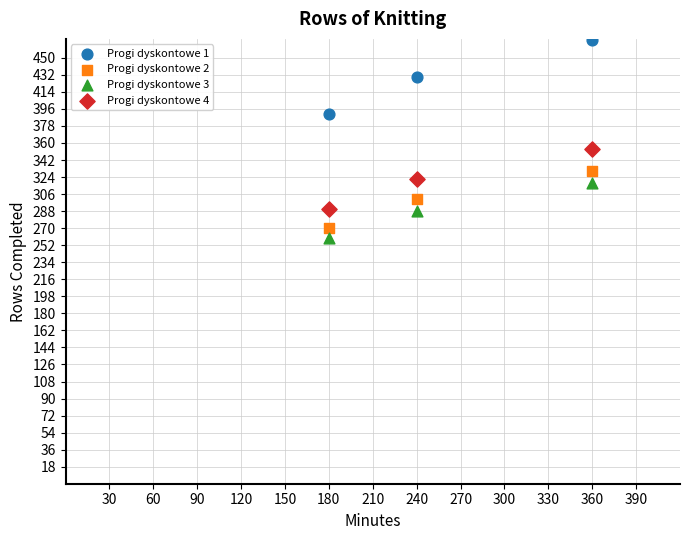

Across all series, what Y value is closest to 364?

353.4